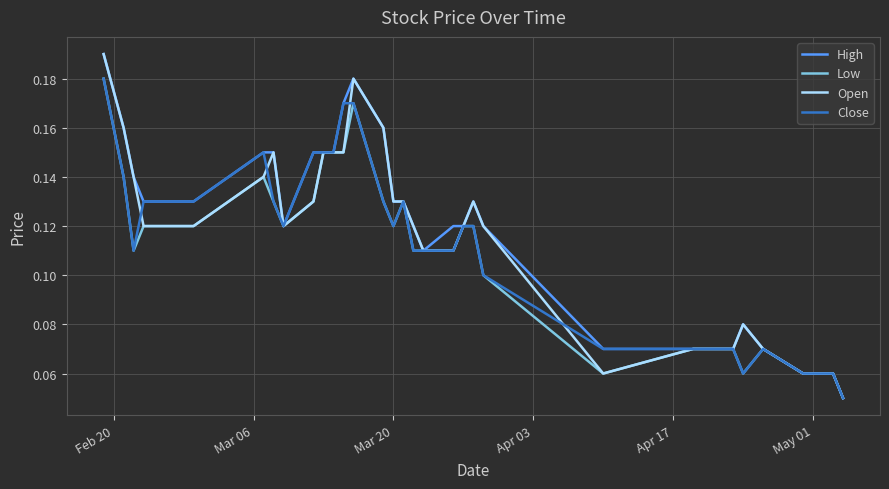

At how many categories does at least one series exceed 0?

31